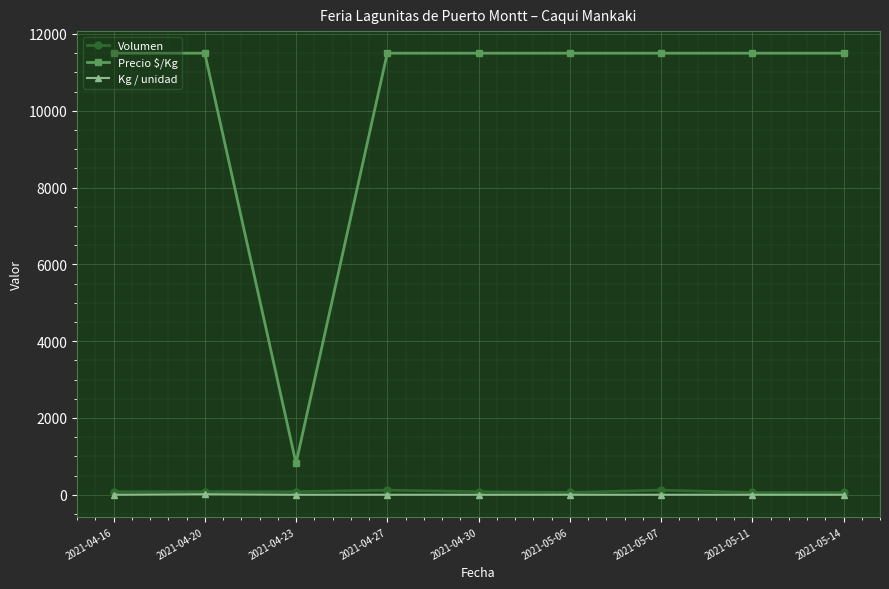

True or false: Precio $/Kg and Kg / unidad intersect in this chart.

False